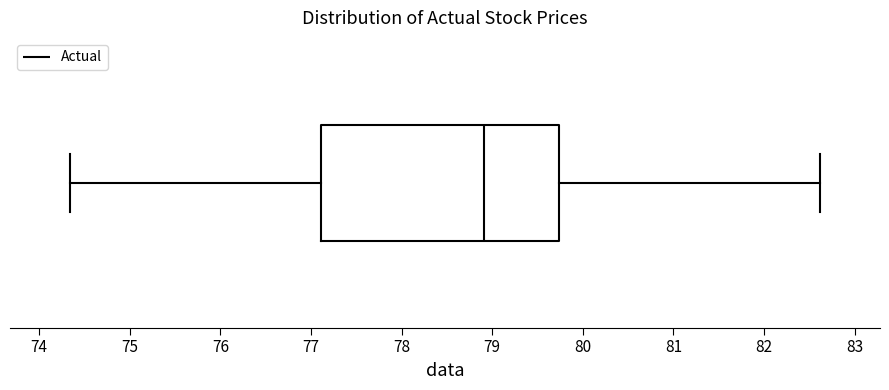

Where does the left whisker of the box end on the x-axis? The values are not printed on the chart, so give them approximately, as read against the axis.

74.3